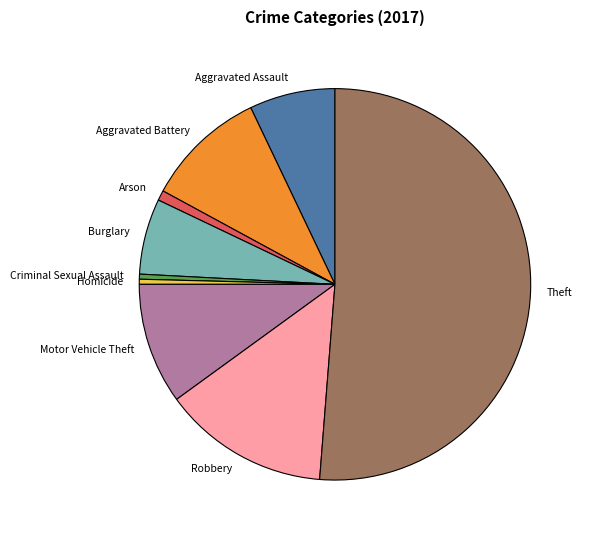

Count the number of slices in the pie.

9